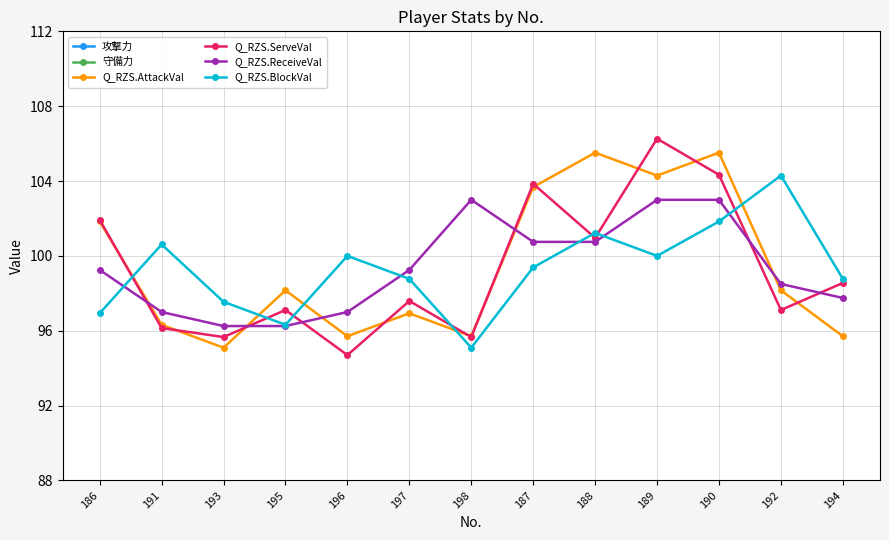

Between 196 and 192, which series saw the biggest shift?

攻撃力